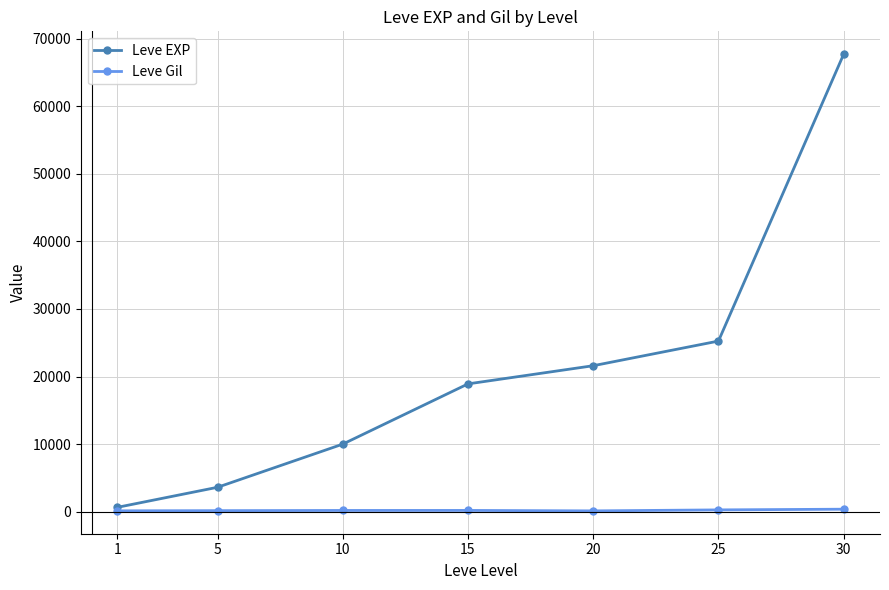

At which label is Leve EXP closest to 34180?

25